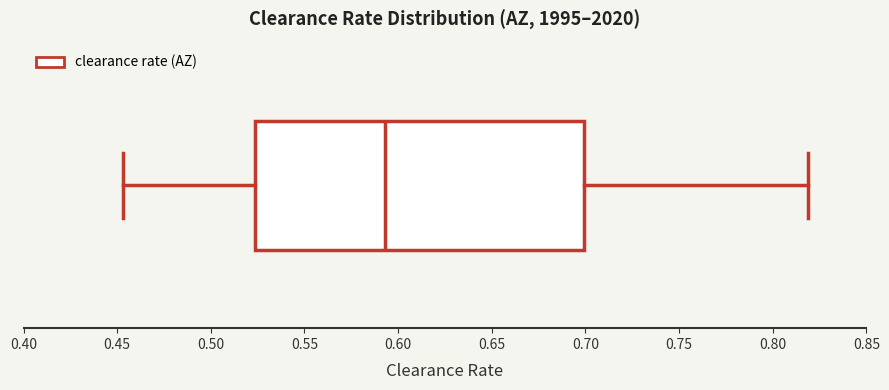

Where is the right edge of the box on the x-axis? The values are not printed on the chart, so give them approximately, as read against the axis.

0.700